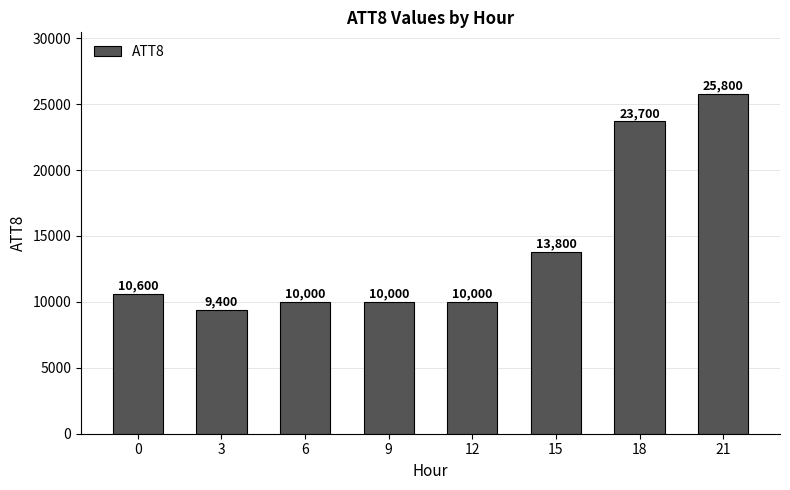

Reading right to left, list all the values displayed in this chart.

25800	23700	13800	10000	10000	10000	9400	10600